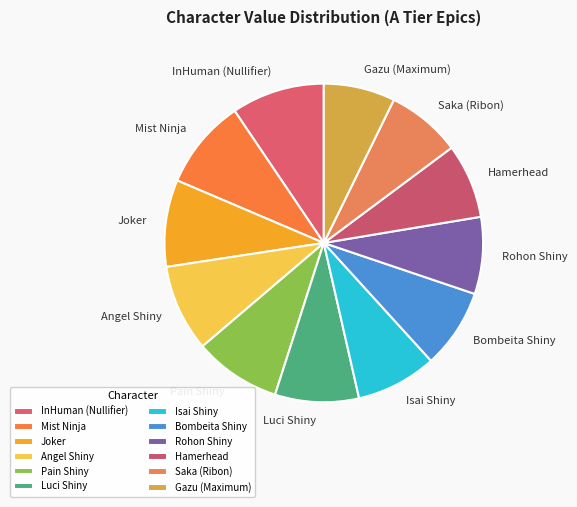

Combined, do Rohon Shiny and Saka (Ribon) account for over 50%?

No